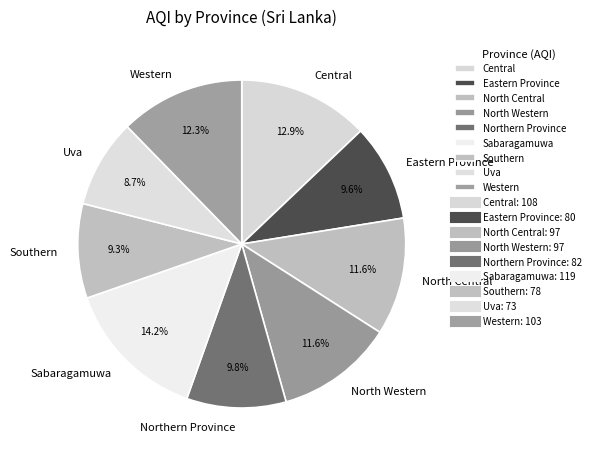

Approximately how many times larger is the value at Western compared to Eastern Province?

1.3